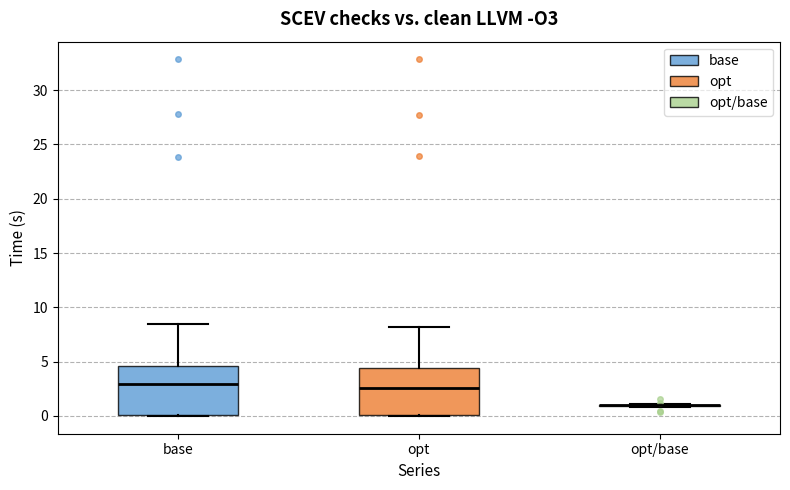

Where is the lower edge of the box for opt on the y-axis? The values are not printed on the chart, so give them approximately, as read against the axis.

0.0